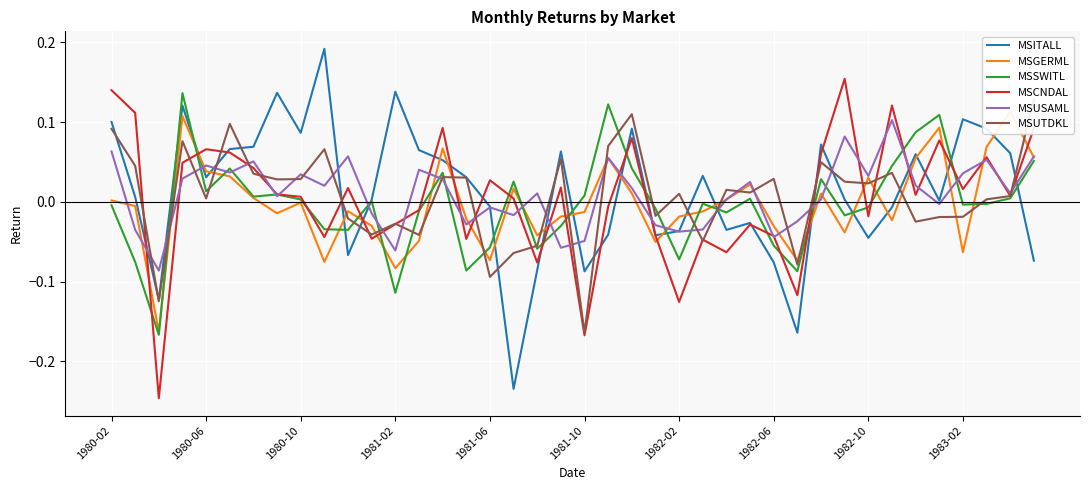

What is the smallest value displayed?

-0.2